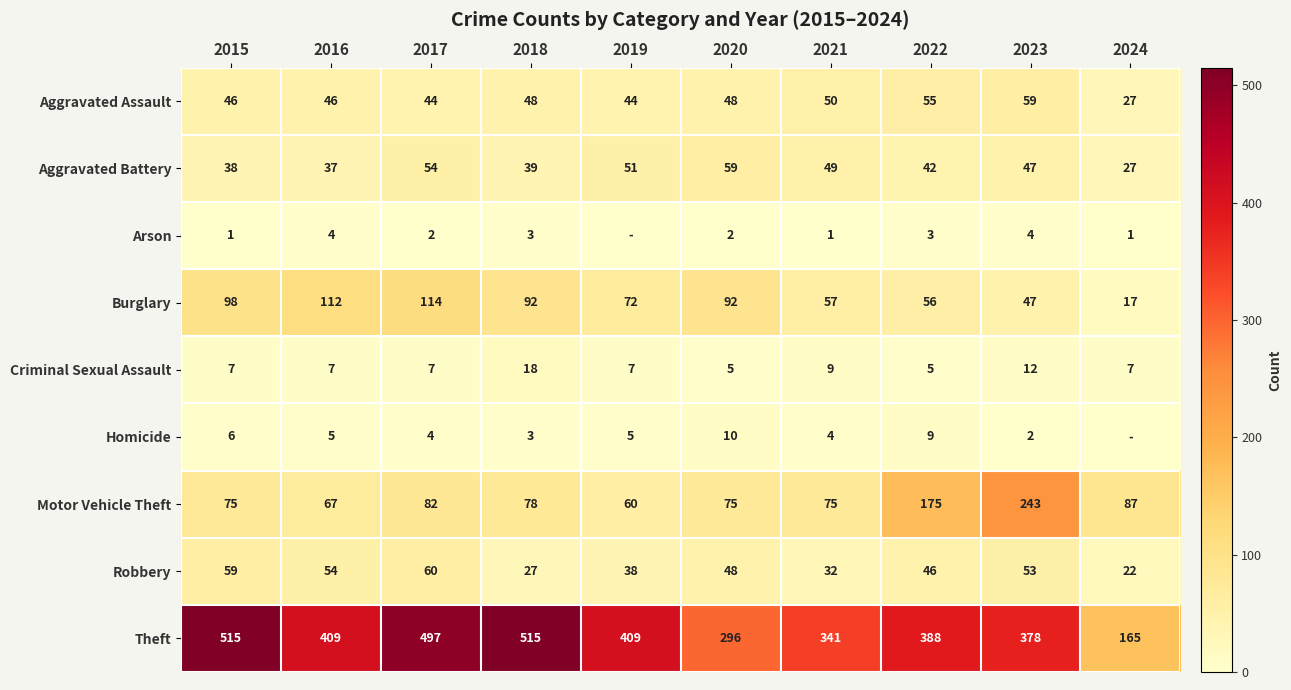

What is the highest value of the Theft series?

515